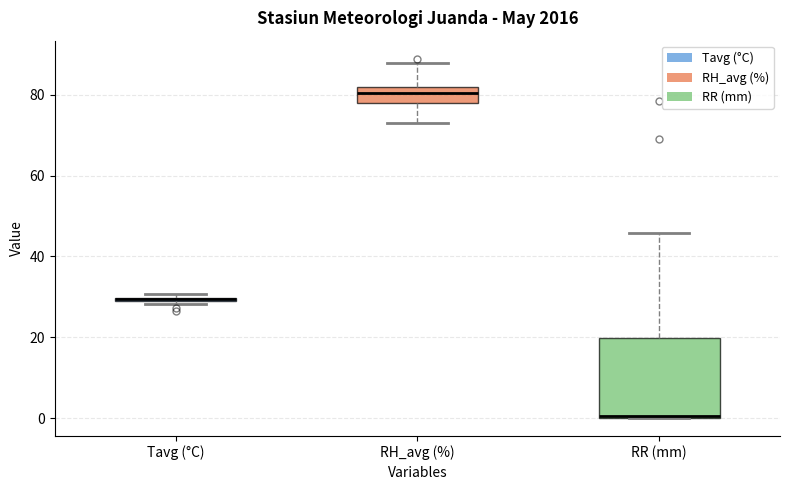

Where is the upper edge of the box for RH_avg (%) on the y-axis? The values are not printed on the chart, so give them approximately, as read against the axis.

82